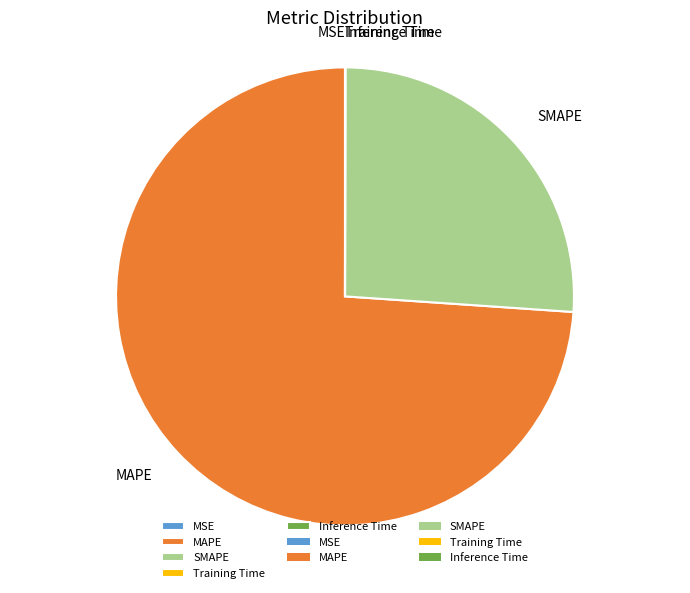

Is it true that MAPE is 74% of the pie?

True